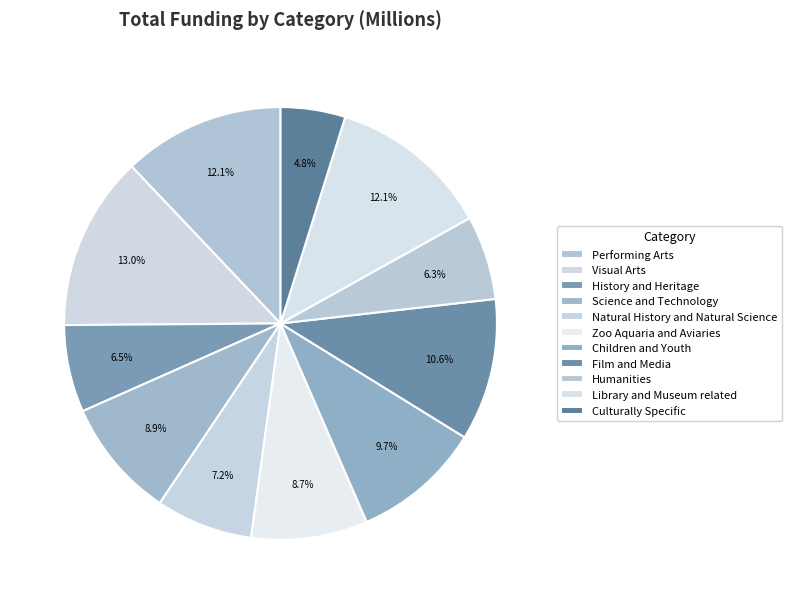

Count the number of slices in the pie.

11